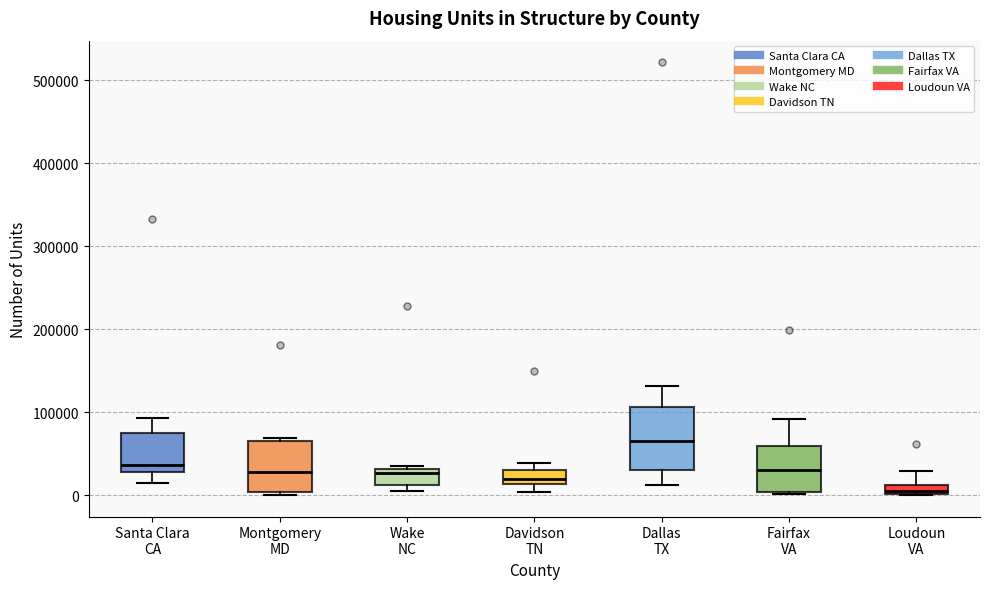

Which box has the highest median line?

Dallas TX